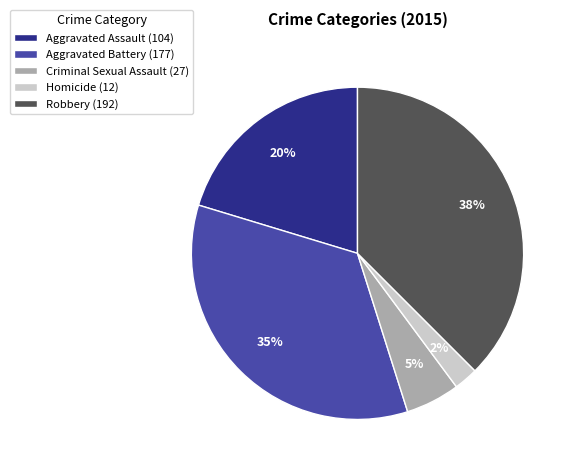

Which has a higher value, Homicide or Aggravated Assault?

Aggravated Assault